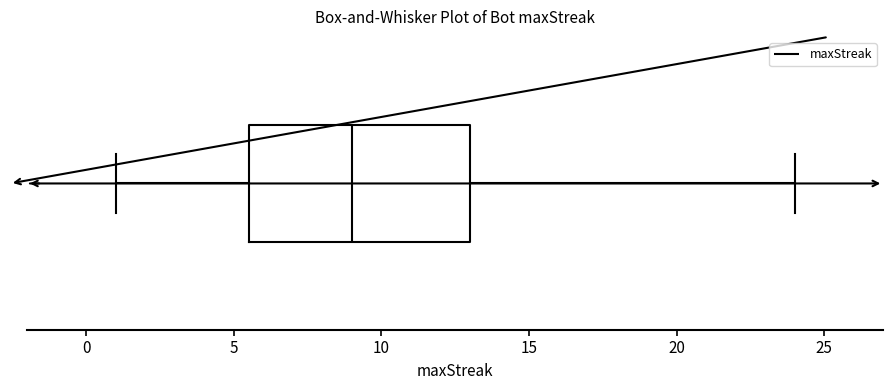

Where does the right whisker of the box end on the x-axis? The values are not printed on the chart, so give them approximately, as read against the axis.

24.0